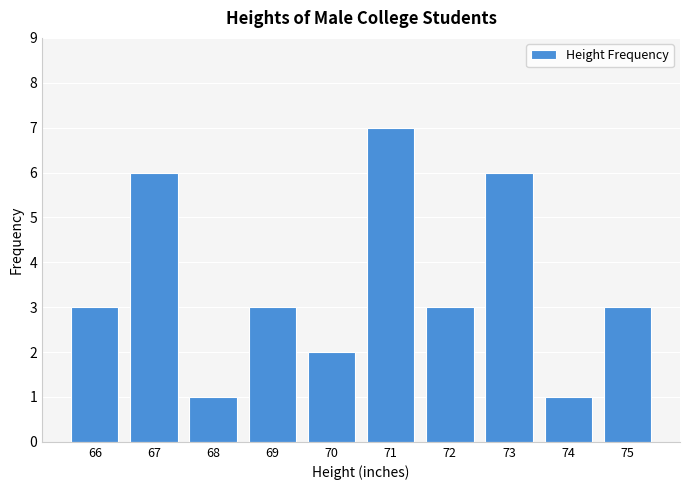

Reading right to left, list all the values displayed in this chart.

3	1	6	3	7	2	3	1	6	3